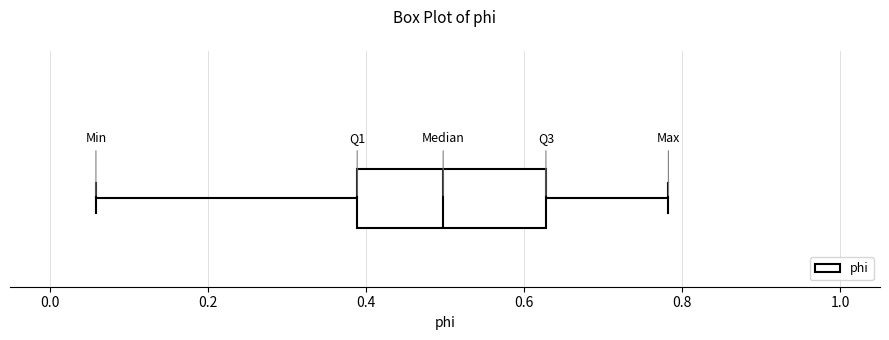

Transcribe this box plot: give where the median line is, the range the box spans, and where the two whiskers end, as read against the x-axis. The values are not printed on the chart, so give them approximately, as read against the axis.

median 0.50, box 0.38 to 0.62, whiskers 0.06 to 0.78